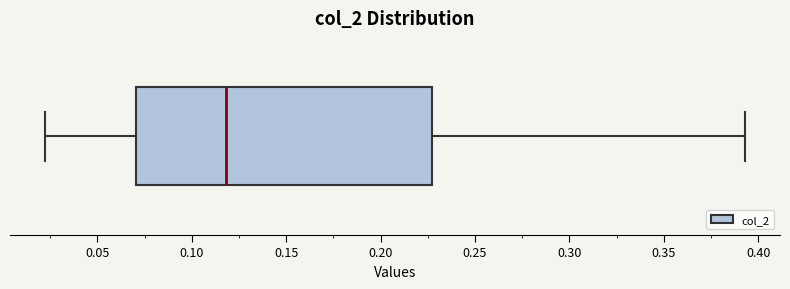

Transcribe this box plot: give where the median line is, the range the box spans, and where the two whiskers end, as read against the x-axis. The values are not printed on the chart, so give them approximately, as read against the axis.

median 0.120, box 0.070 to 0.225, whiskers 0.020 to 0.395